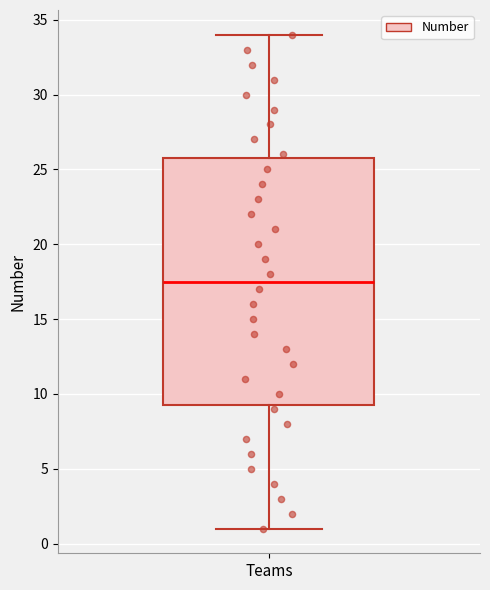

Where does the median line of the box for Teams sit on the y-axis? The values are not printed on the chart, so give them approximately, as read against the axis.

17.5